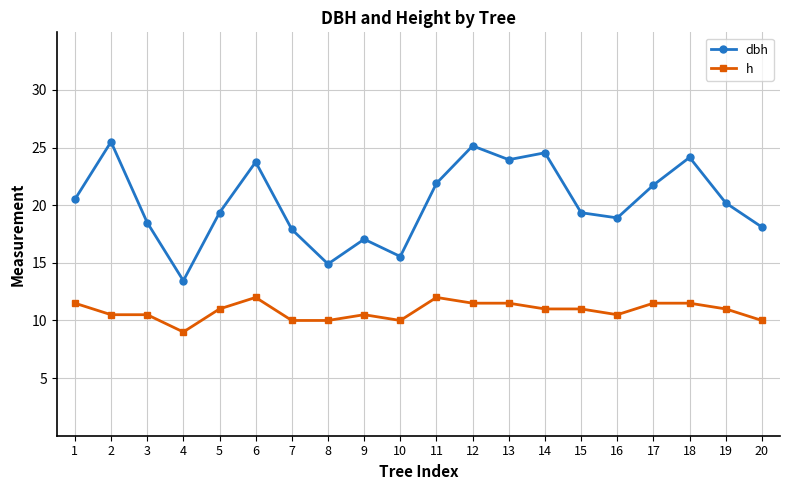

What is the maximum value shown in the chart?

25.5